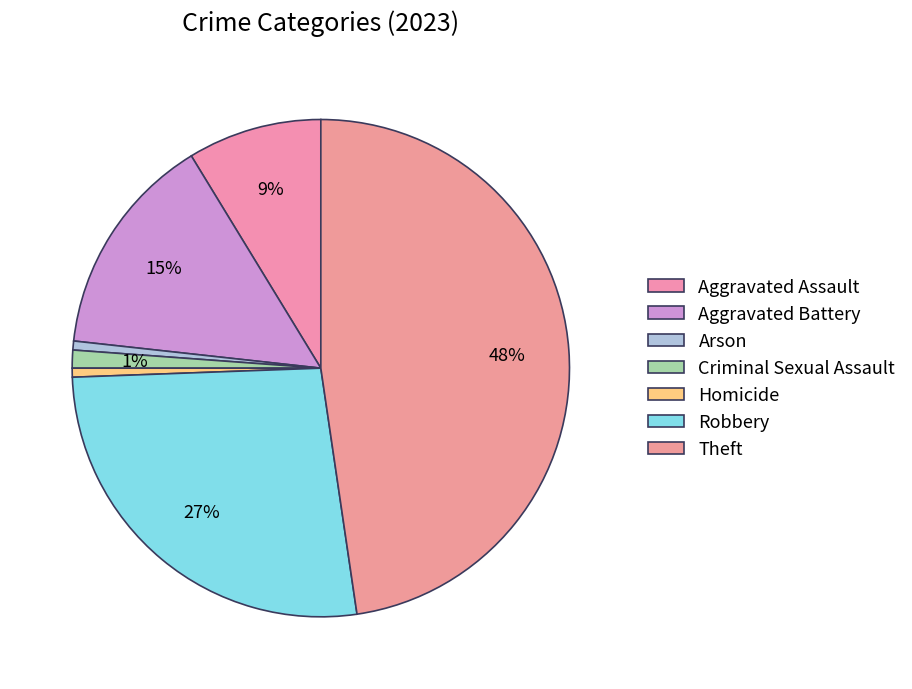

How many slices are in this pie chart?

7